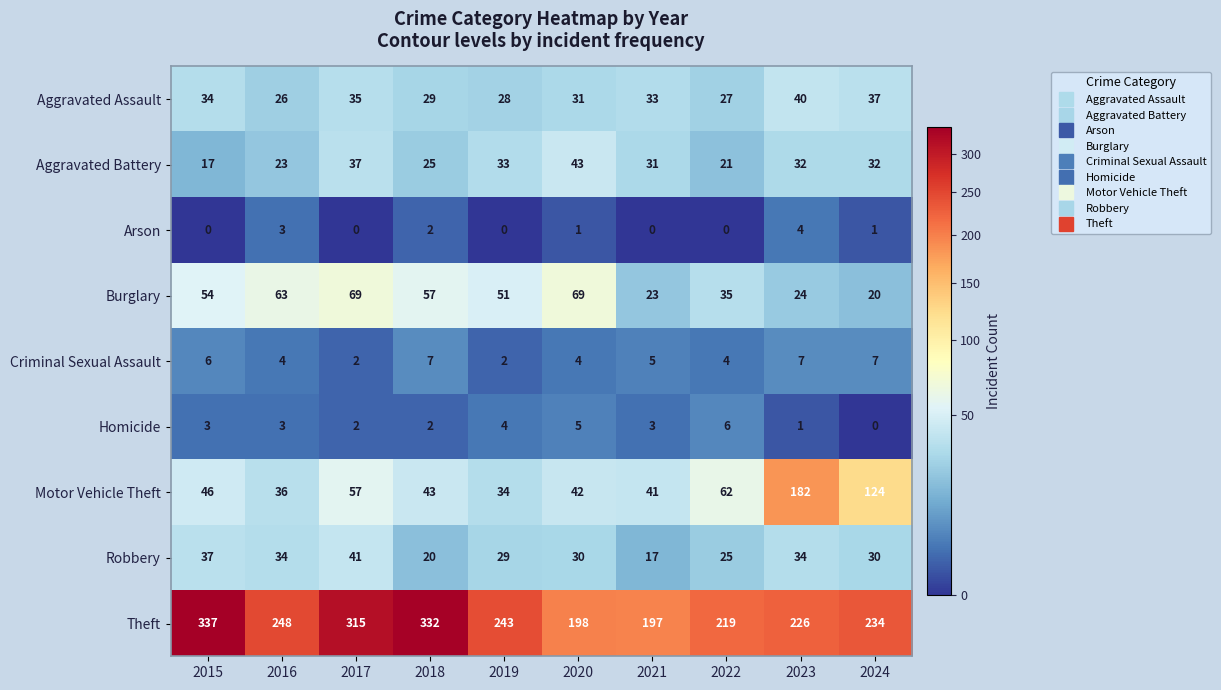

Count the number of categories in the chart.

10